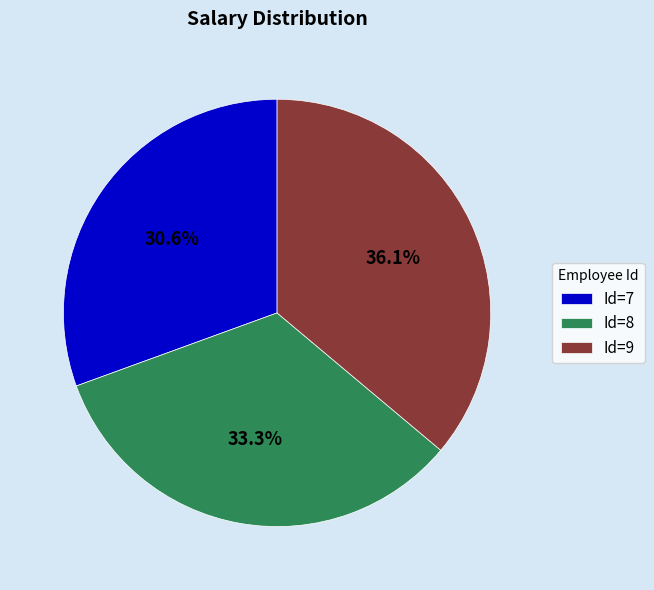

Combined, what portion of the pie is Id=8 and Id=9?

69.4%